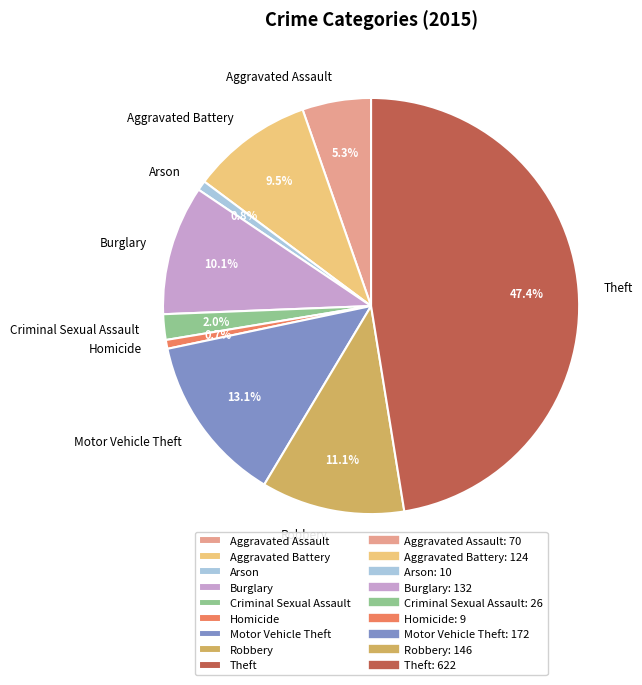

True or false: Aggravated Battery accounts for 18% of the total.

False